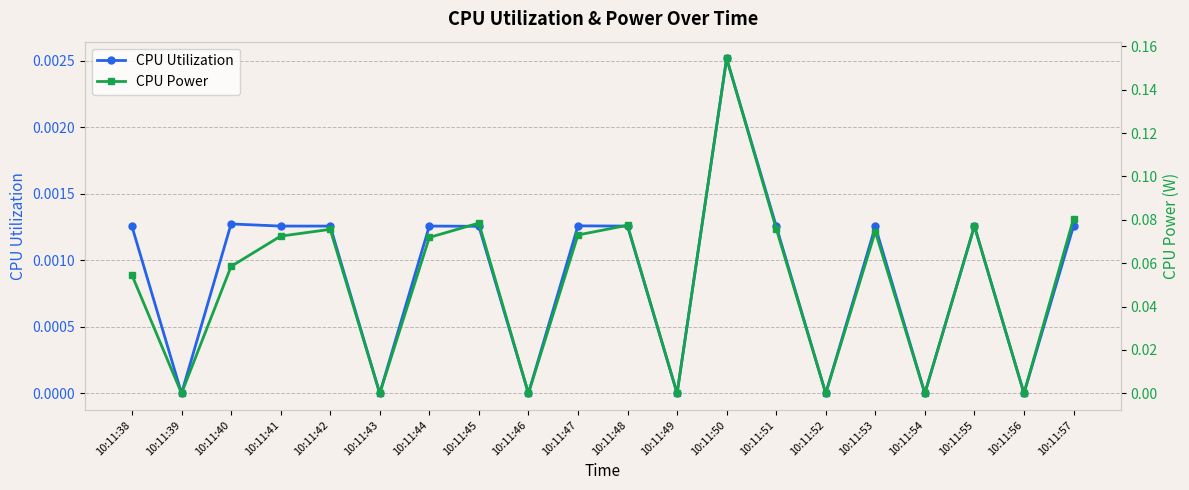

Which series has the largest total across all categories?

CPU Power